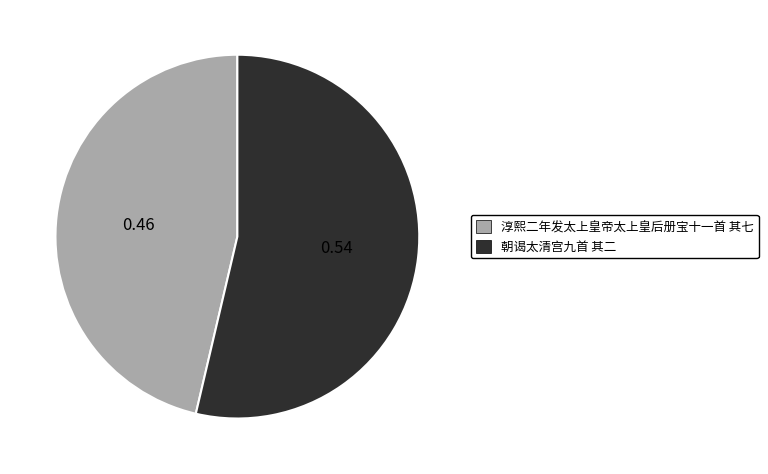

Which category has the smallest portion of the pie?

淳熙二年发太上皇帝太上皇后册宝十一首 其七